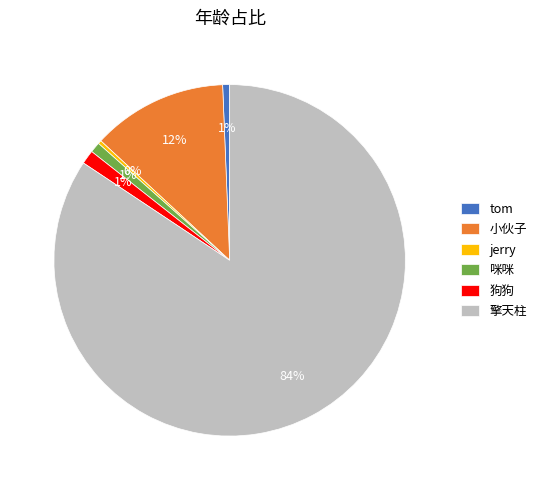

Which slice is the largest?

擎天柱